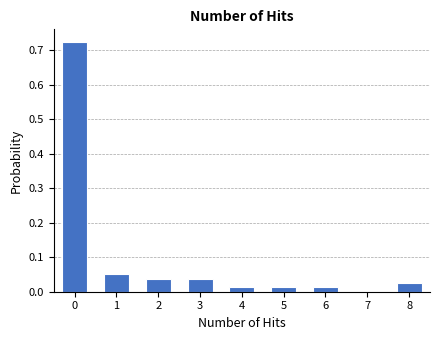

Is it true that the value at 2 is 0.1?

False